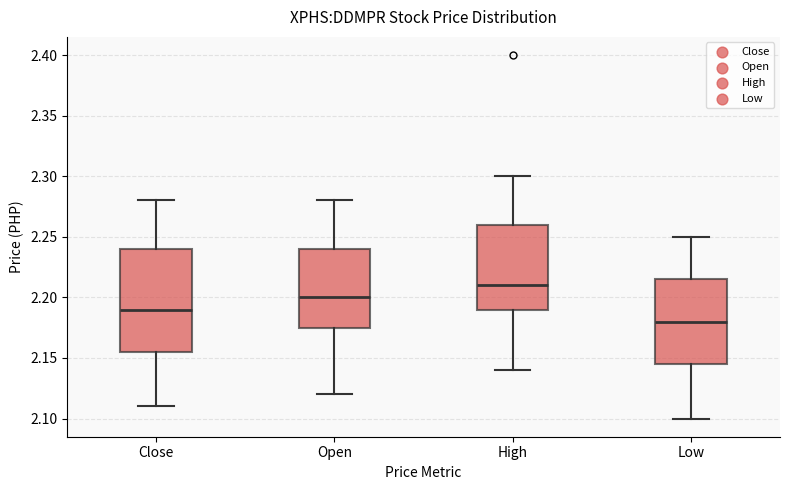

Which box's median line is the highest?

High